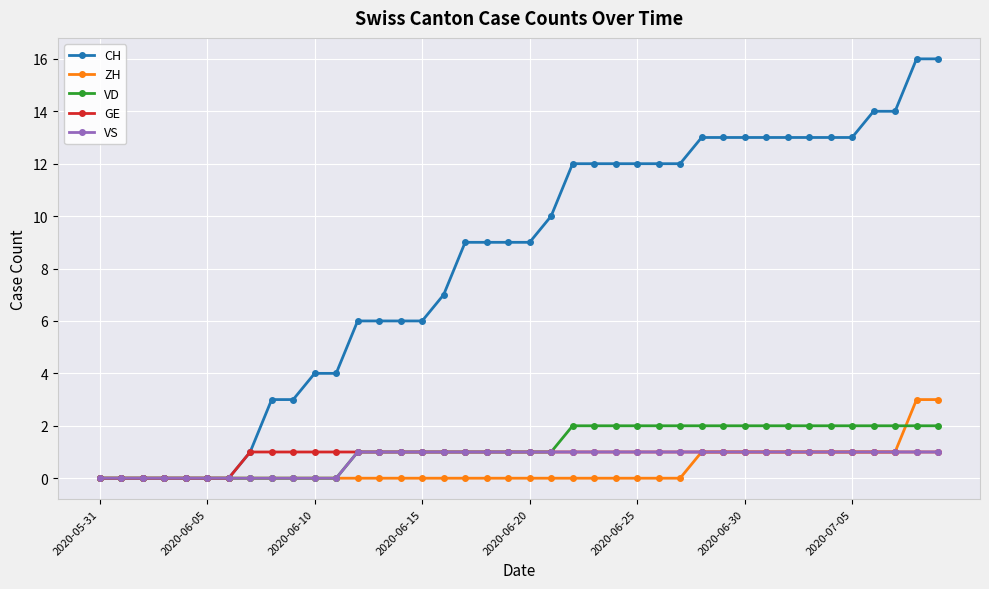

How many data points does each series have?

40